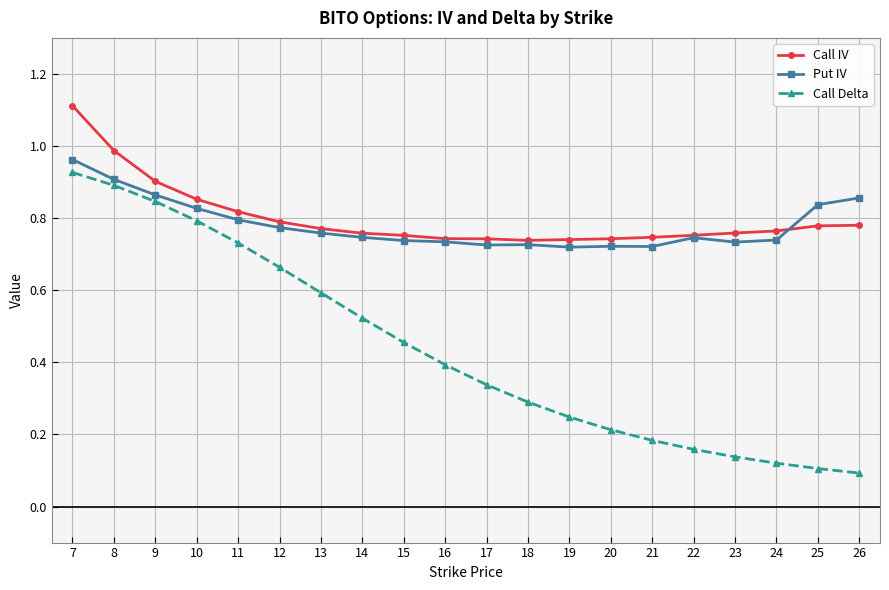

Which series has the largest range (max minus min)?

Call Delta